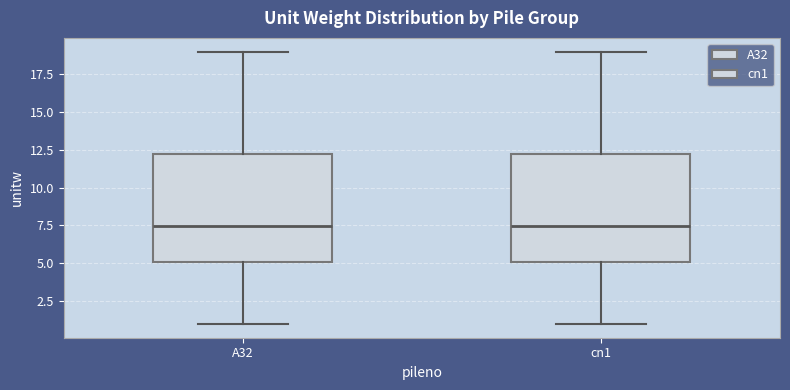

Reading left to right, transcribe this box plot: for each box, give where its median line is, the range the box spans, and where its two whiskers end, as read against the y-axis. The values are not printed on the chart, so give them approximately, as read against the axis.

A32: median 7.5, box 5.0 to 12.0, whiskers 1.0 to 19.0
cn1: median 7.5, box 5.0 to 12.0, whiskers 1.0 to 19.0